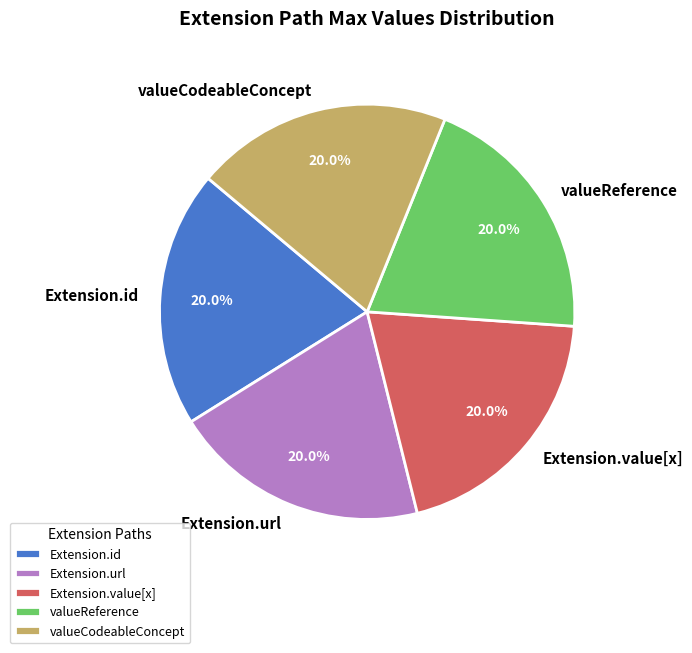

What is the ratio of the value at Extension.id to the value at Extension.value[x]?

1.0